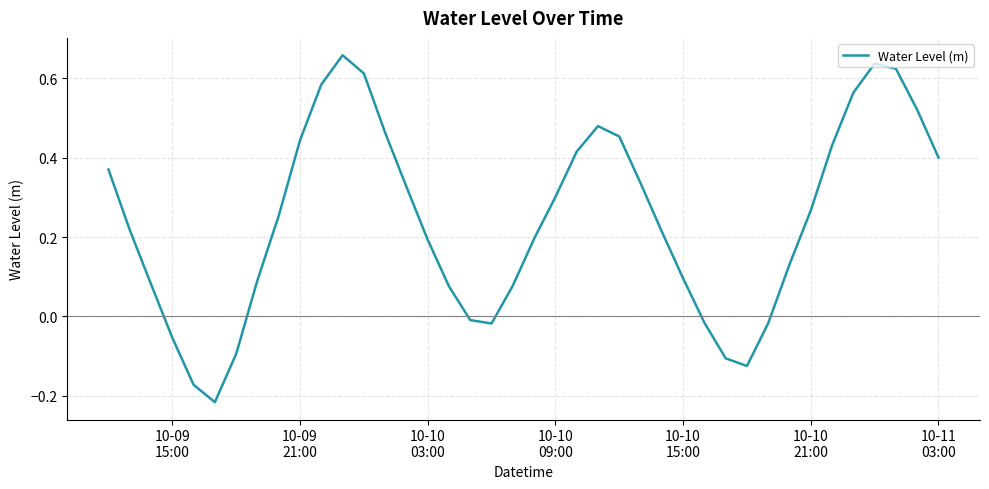

Is this an area chart (filled region under the line)?

No